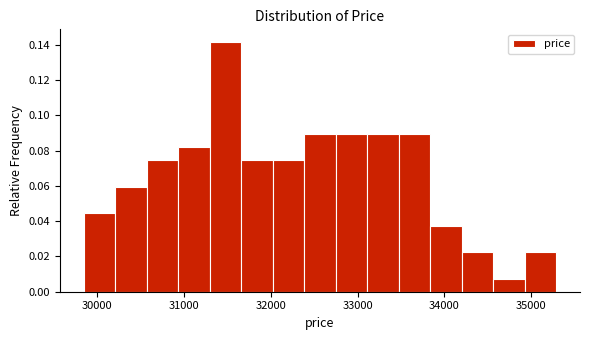

Read against the x-axis, roughly where is the centre of the tallest bar?

31500